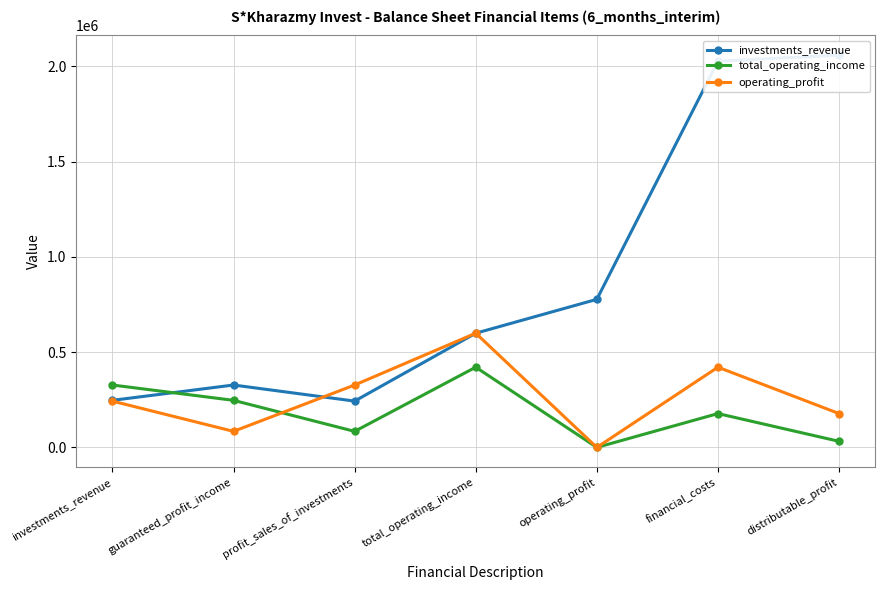

After their last crossing, which series has the higher values: investments_revenue or operating_profit?

operating_profit